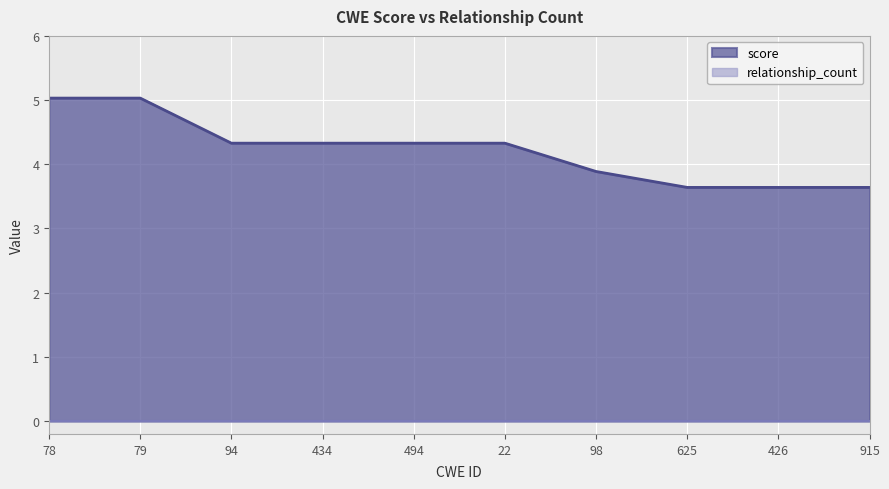

What is the smallest value displayed?

0.0